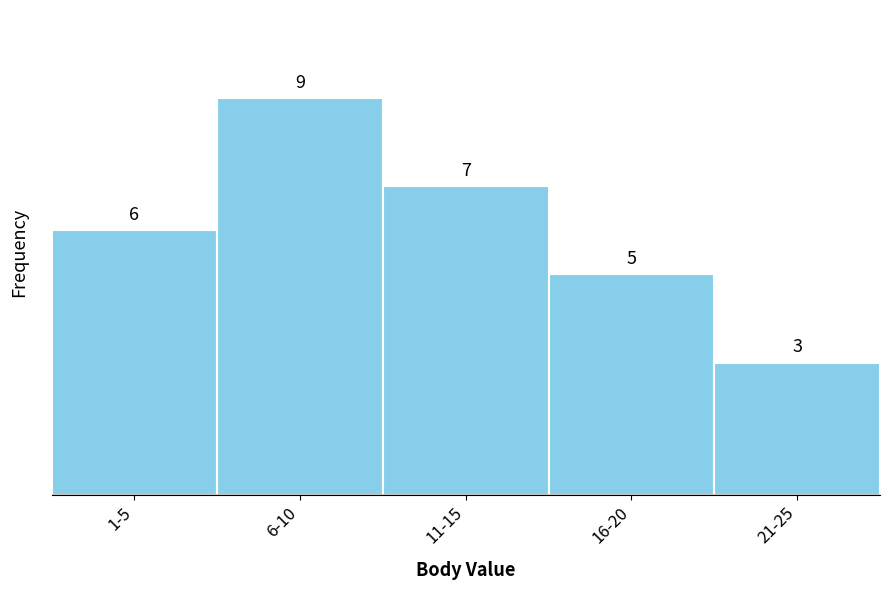

Reading right to left, extract all data points from this chart.

3	5	7	9	6